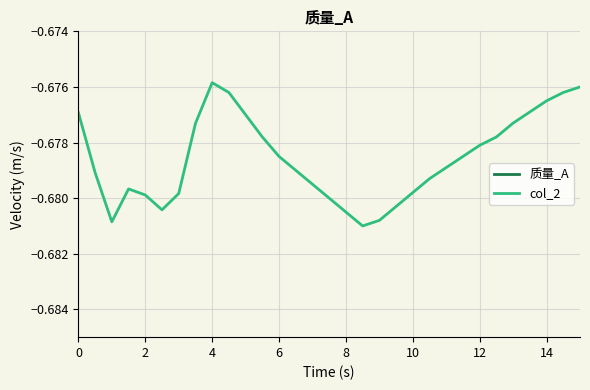

The value of col_2 at 12 is -1.0. True or false?

False